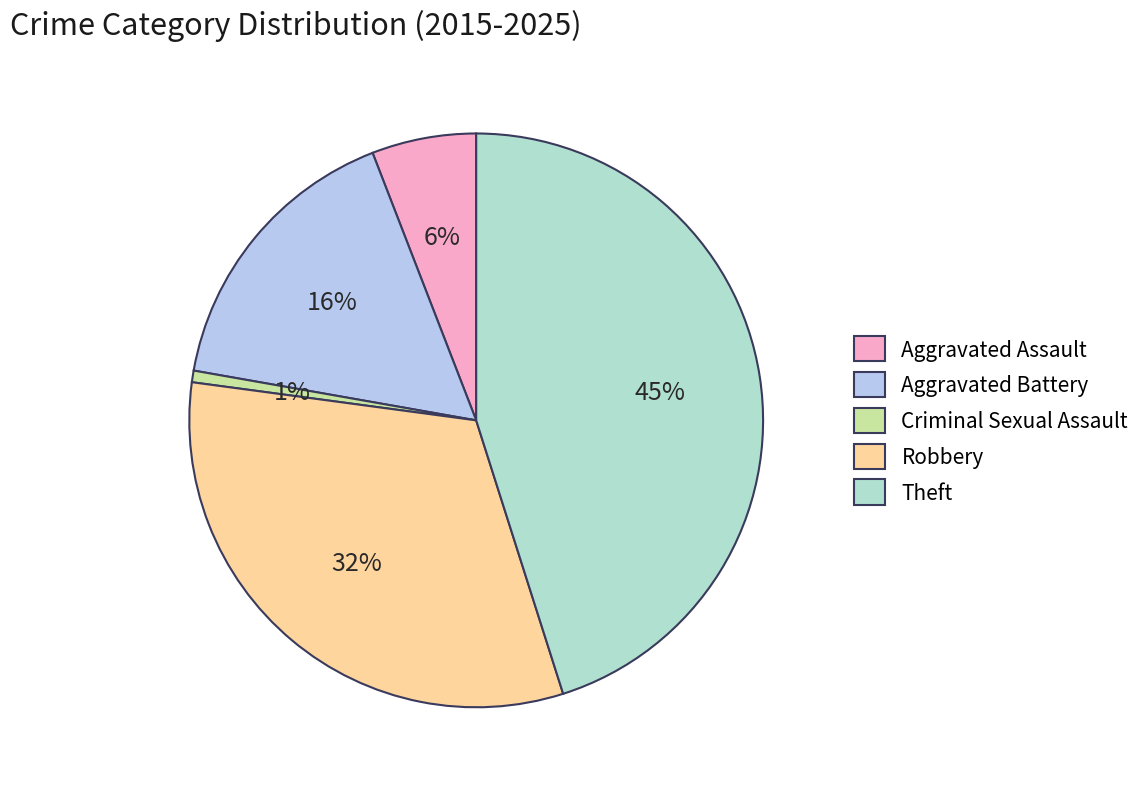

To the nearest percent, what is the combined percentage of Theft and Aggravated Battery?

61%